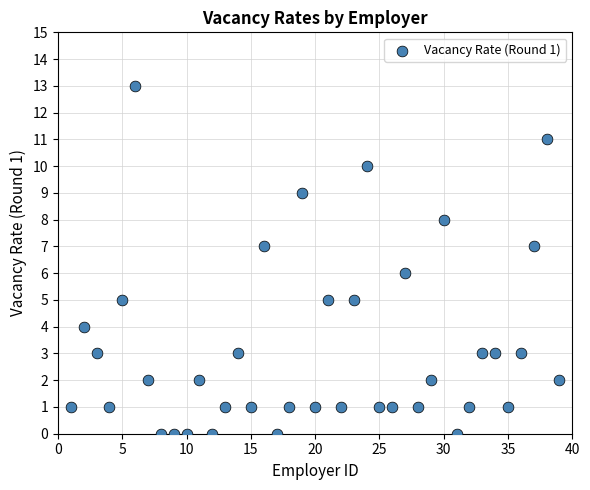

What is the range of Y values (max minus min)?

13